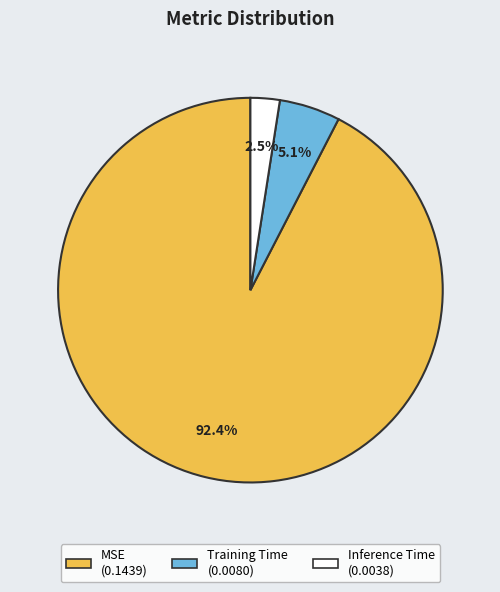

What percentage is NOT represented by MSE?

7.6%